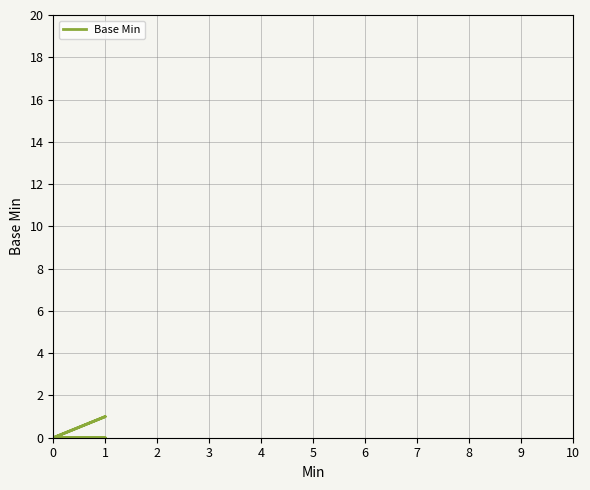

Is it true that the value at 1 is -1?

False